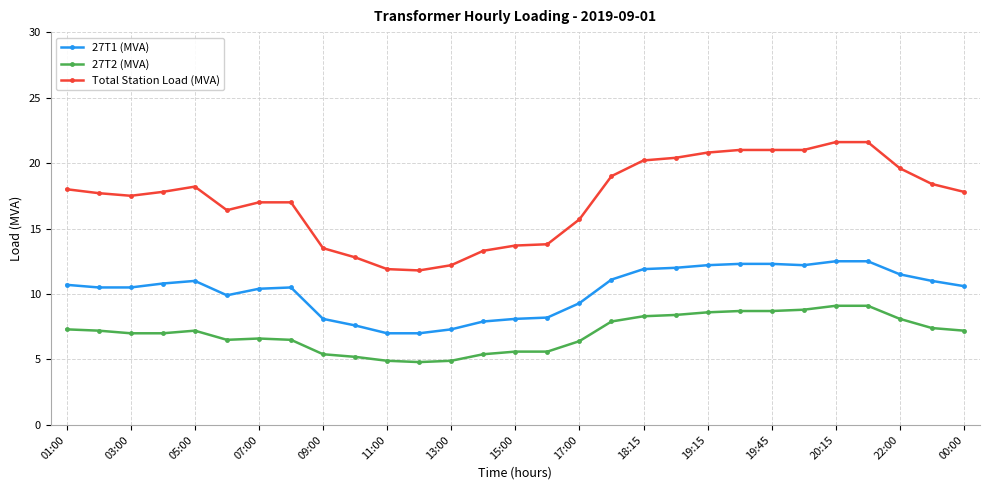

Count the number of categories in the chart.

29